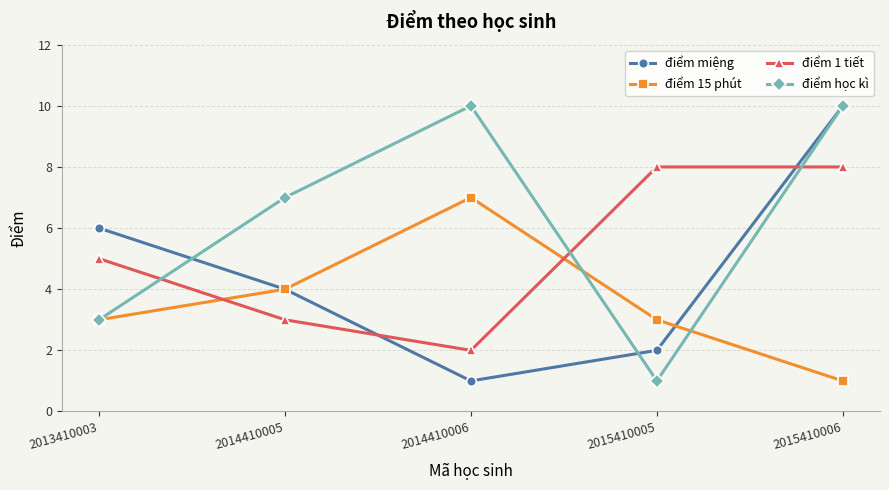

What is the total value across all series at 2014410006?

20